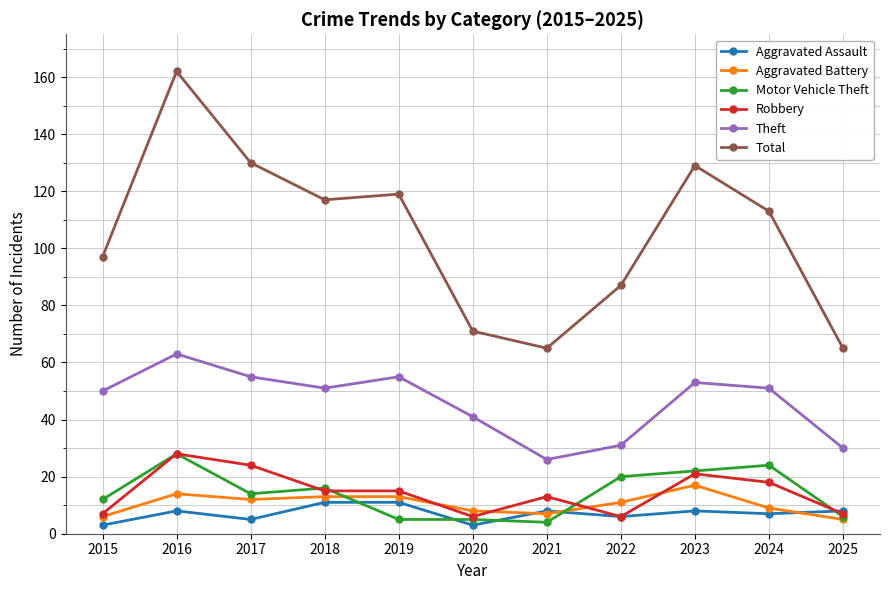

At which label does Aggravated Battery first exceed 11?

2016